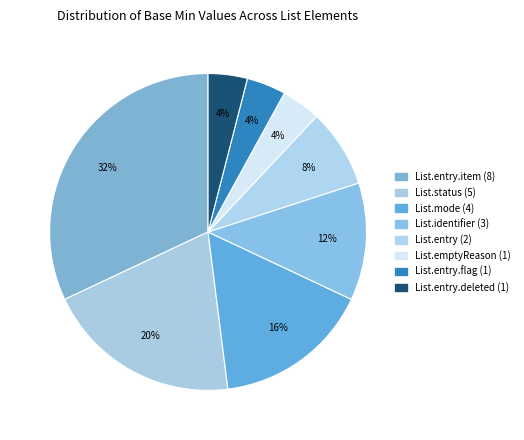

How many slices are in this pie chart?

8